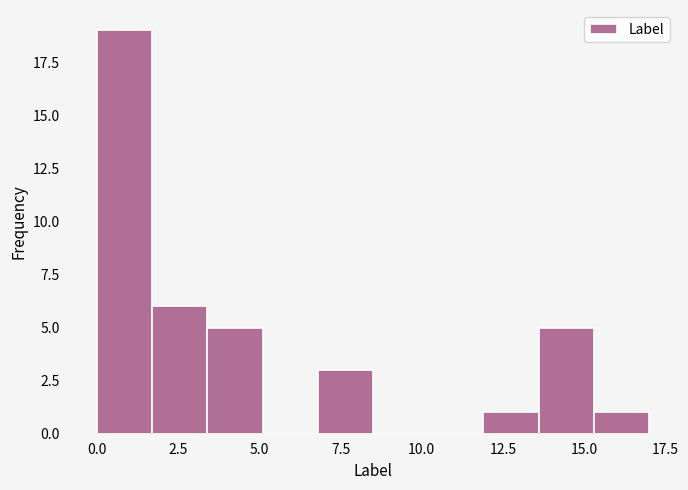

Read against the x-axis, roughly where is the centre of the tallest bar?

1.0